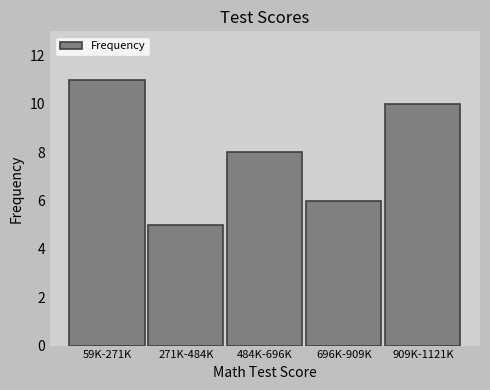

Reading left to right, list all the values displayed in this chart.

11	5	8	6	10